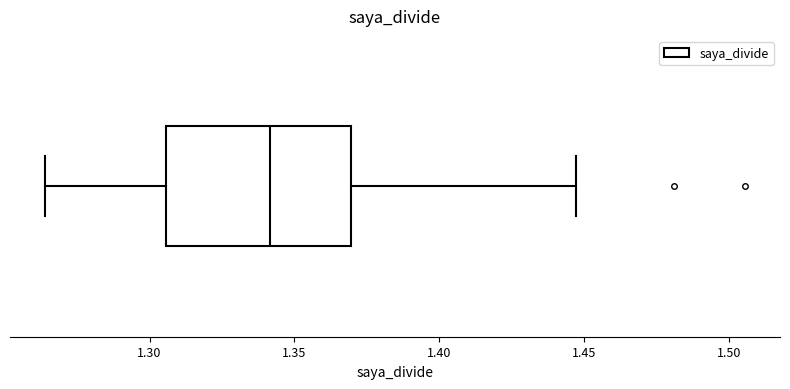

Read this box plot against the x-axis: the position of the median line, the range covered by the box, and the ends of both whiskers. The values are not printed on the chart, so give them approximately, as read against the axis.

median 1.340, box 1.305 to 1.370, whiskers 1.265 to 1.445